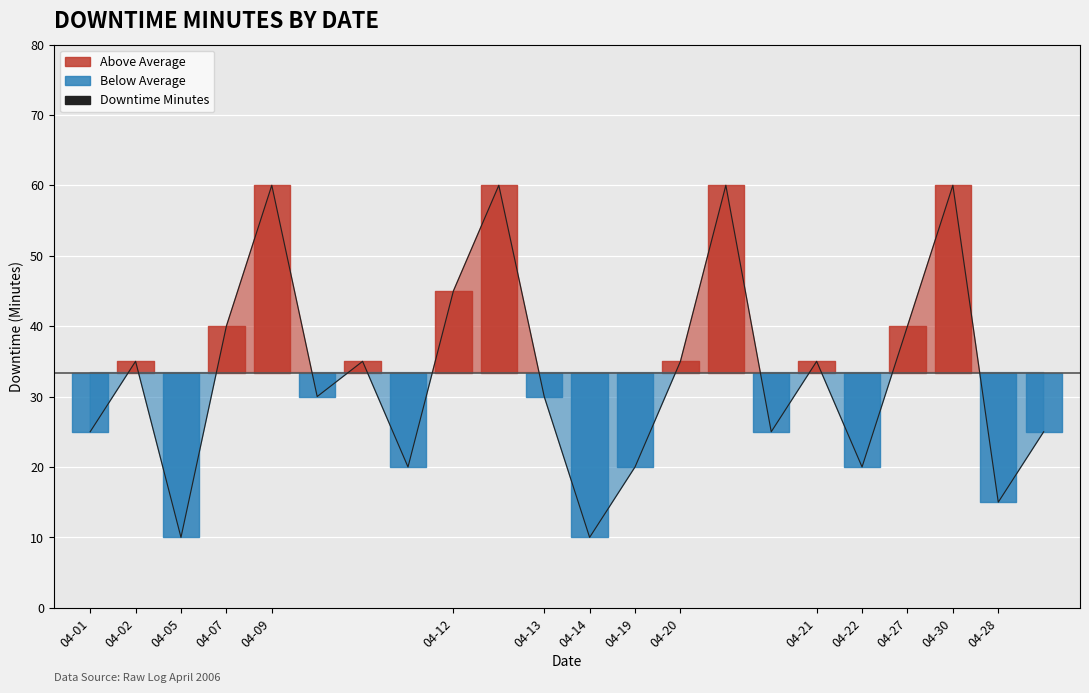

Count the number of values greater than 35.

7